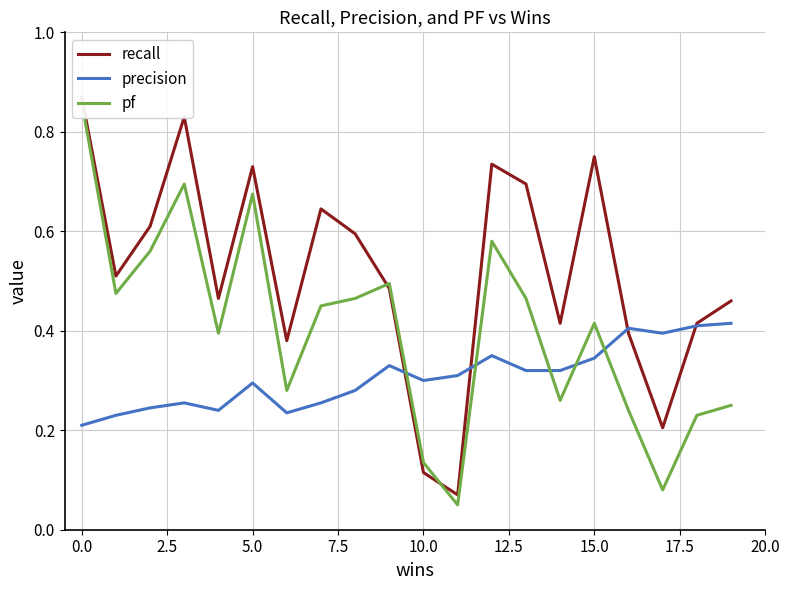

True or false: pf has a value of 0.9 at 12.

False